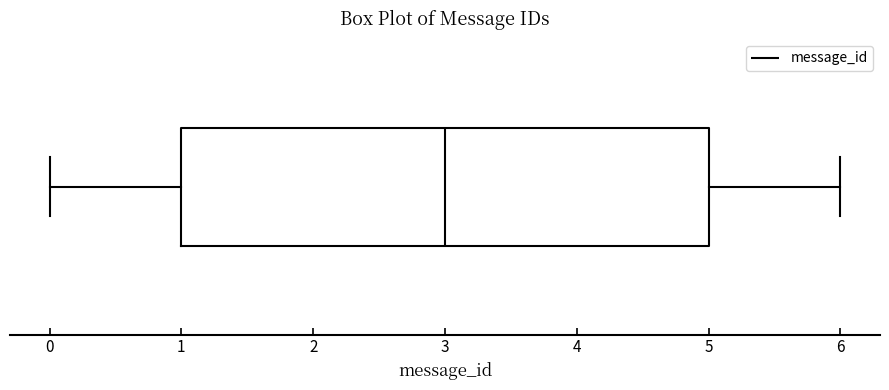

Read this box plot against the x-axis: the position of the median line, the range covered by the box, and the ends of both whiskers. The values are not printed on the chart, so give them approximately, as read against the axis.

median 3, box 1 to 5, whiskers 0 to 6